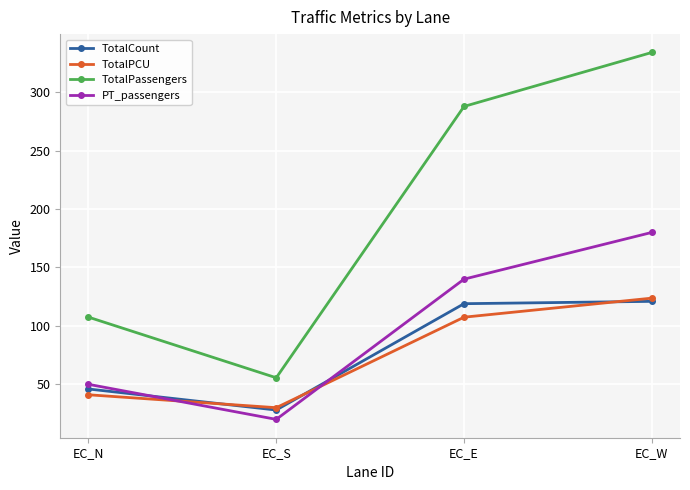

True or false: TotalPassengers and TotalCount cross at least once.

False